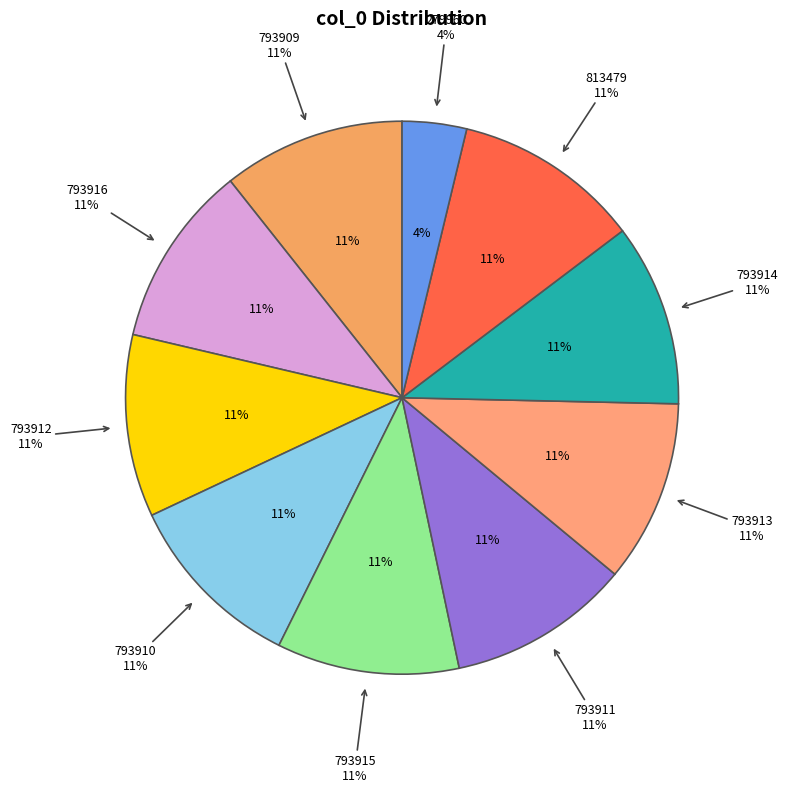

Which category has the smallest portion of the pie?

279960